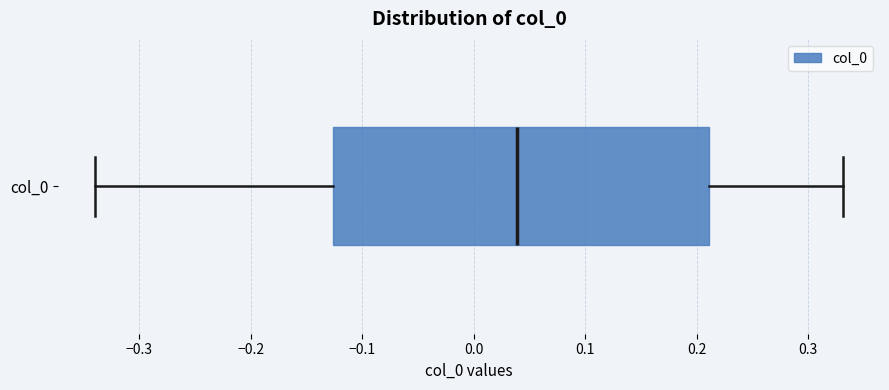

Transcribe this box plot: give where the median line is, the range the box spans, and where the two whiskers end, as read against the x-axis. The values are not printed on the chart, so give them approximately, as read against the axis.

median 0.04, box -0.13 to 0.21, whiskers -0.34 to 0.33